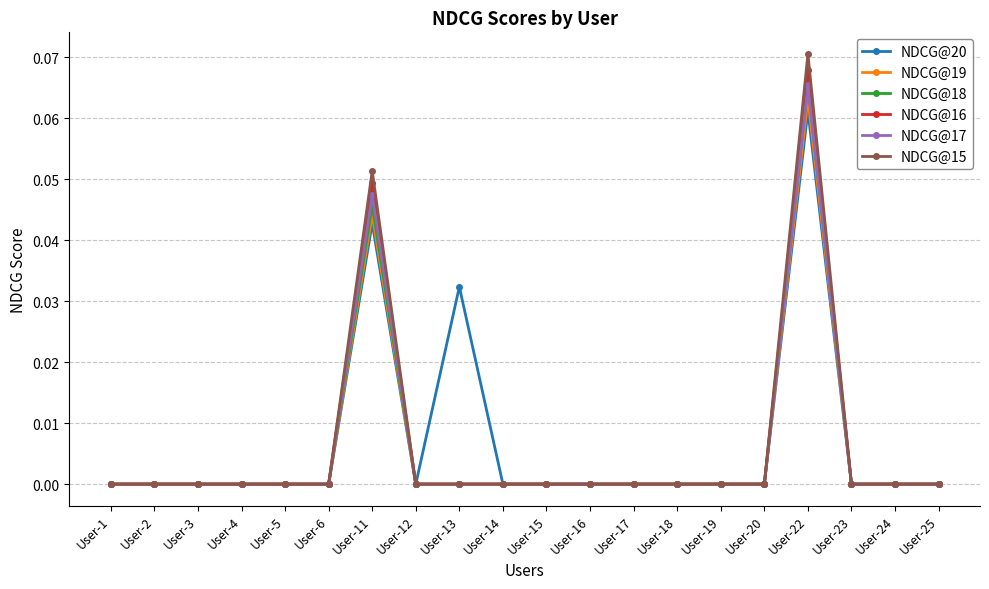

Which category has the highest value in the NDCG@17 series?

User-22